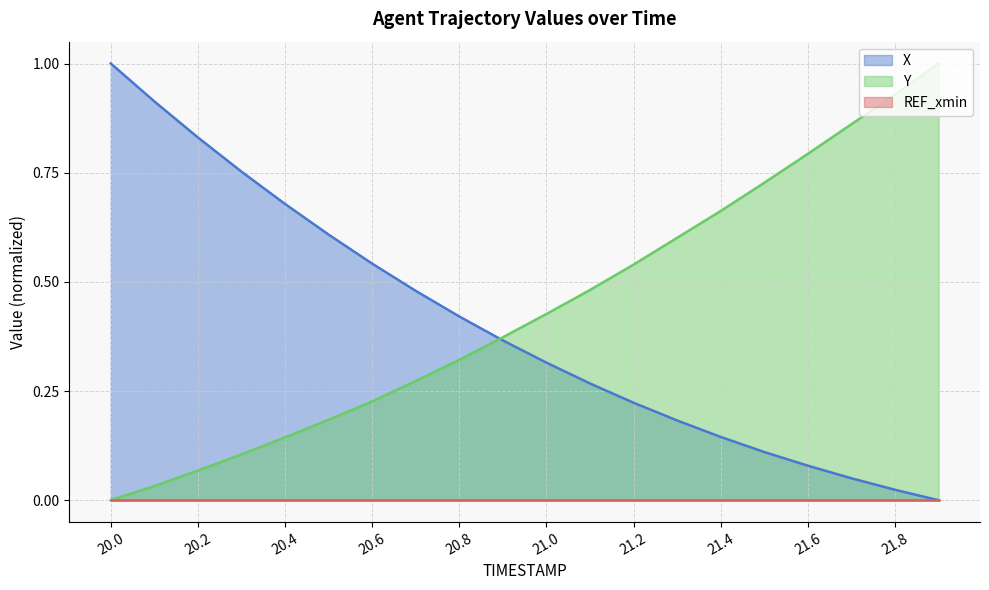

The Y series shows 0.2 at 21.0. True or false?

False